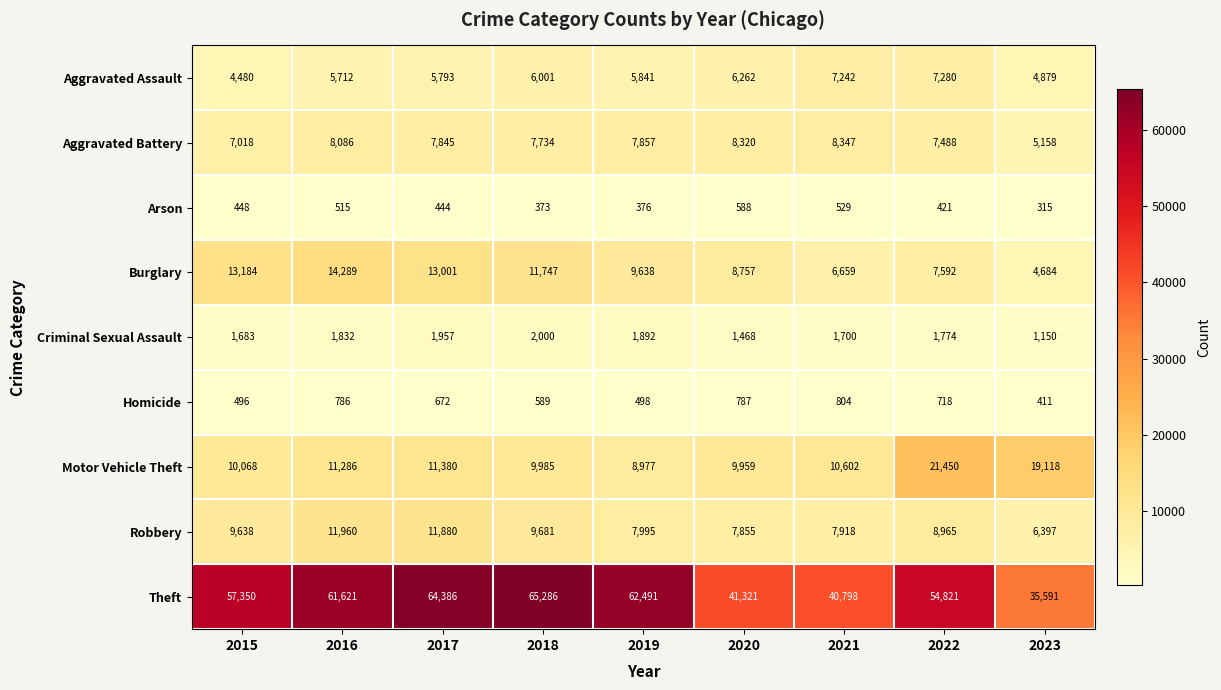

Which label corresponds to the smallest value in the chart?

2023